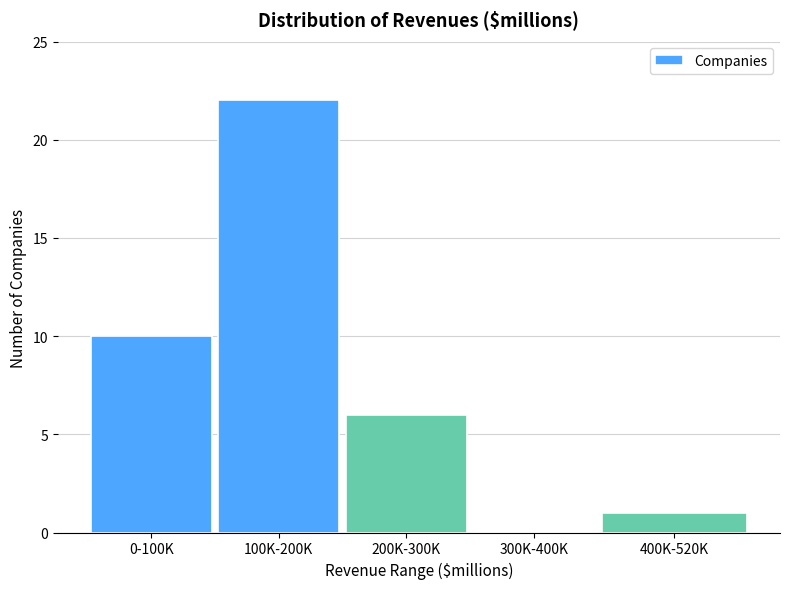

Reading left to right, extract all data points from this chart.

0-100K=10	100K-200K=22	200K-300K=6	300K-400K=0	400K-520K=1